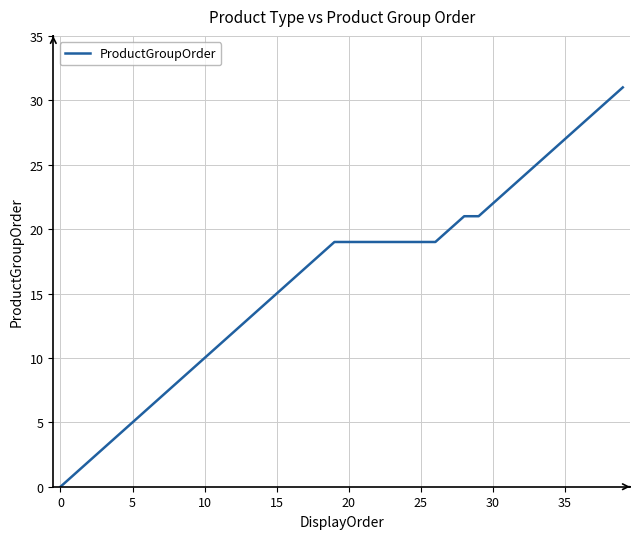

What is the difference between the maximum and minimum values?

31